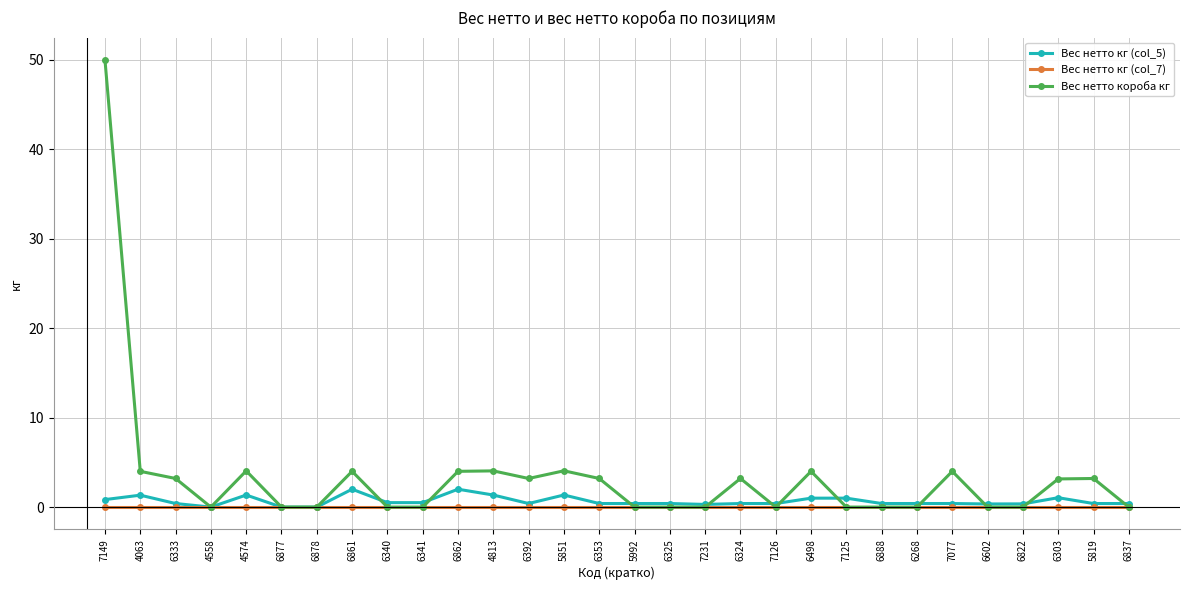

How many values in the Вес нетто короба кг series exceed 3?

15